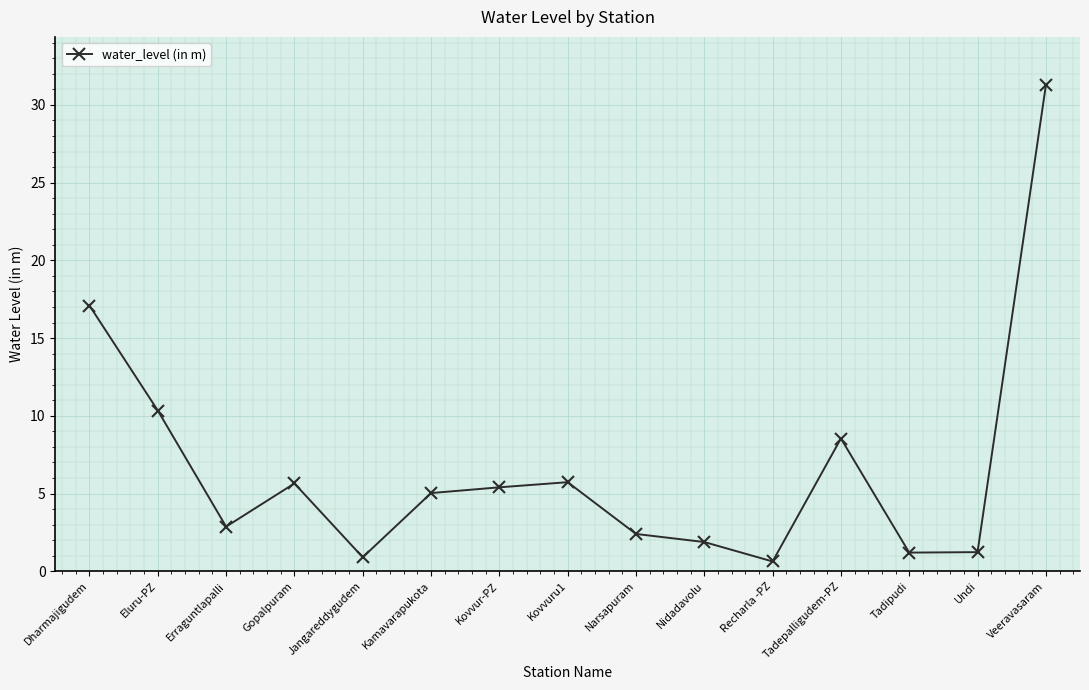

What is the difference between the values at Kovvuru1 and Veeravasaram?

25.5